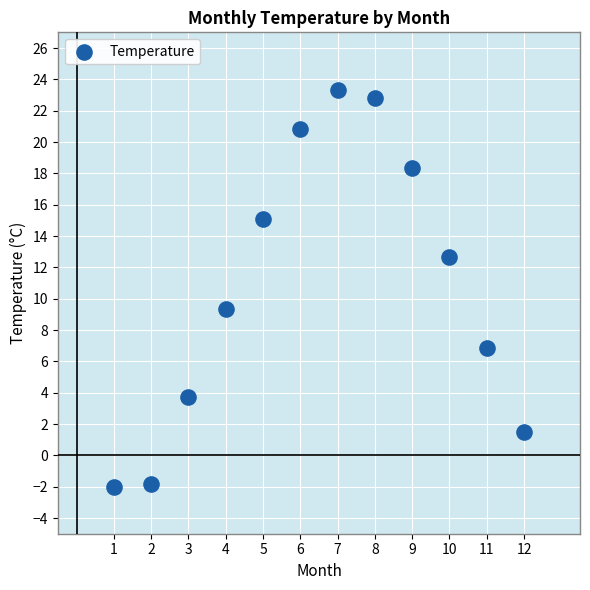

What Y value in the scatter plot is closest to 10?

9.4